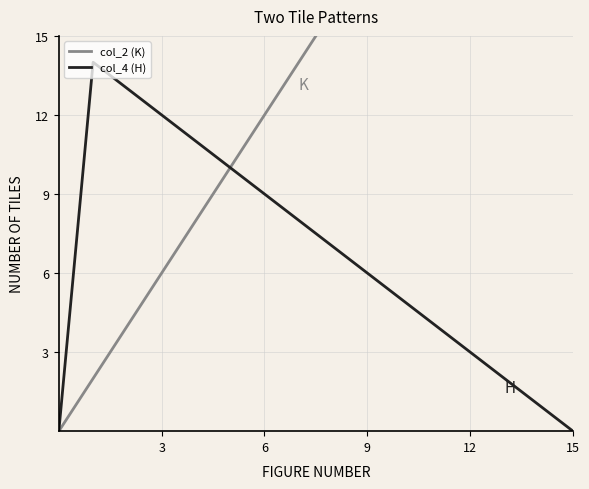

What is the sum of all col_2 (K) values?

240